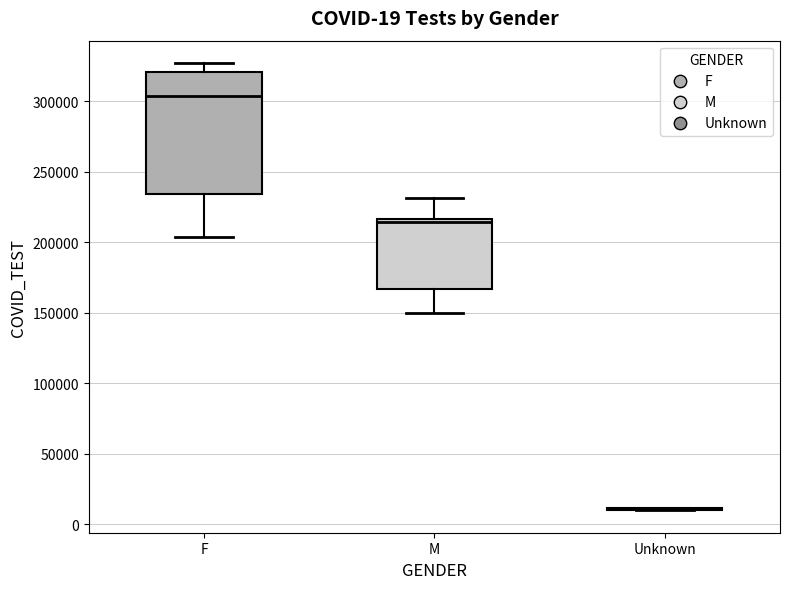

Which box is the tallest, from its lower edge to its upper edge?

F